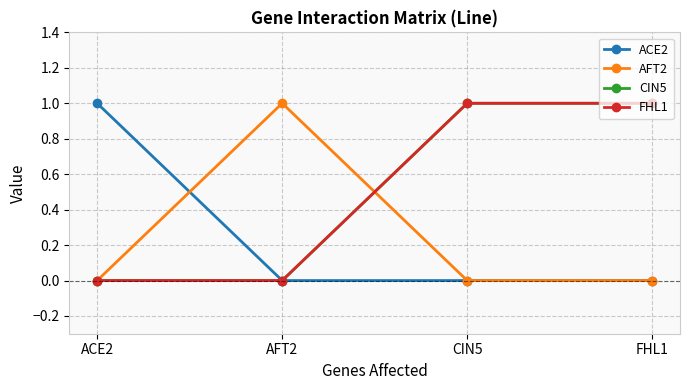

What is the difference between the maximum and second lowest values in the AFT2 series?

1